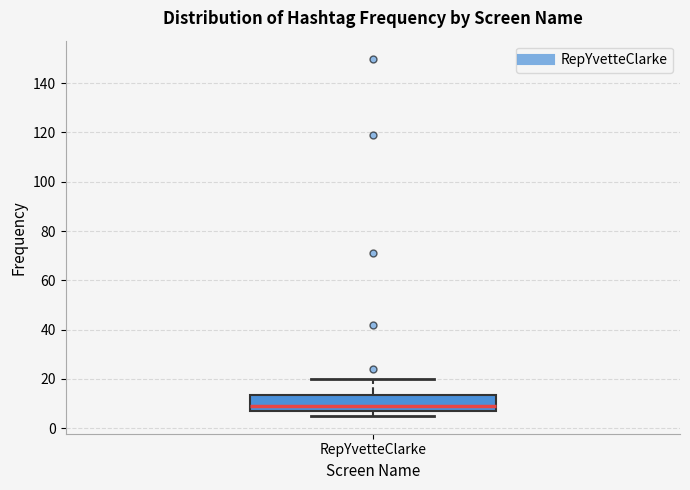

Read this box plot against the y-axis: the position of the median line, the range covered by the box, and the ends of both whiskers. The values are not printed on the chart, so give them approximately, as read against the axis.

median 10, box 8 to 14, whiskers 6 to 20